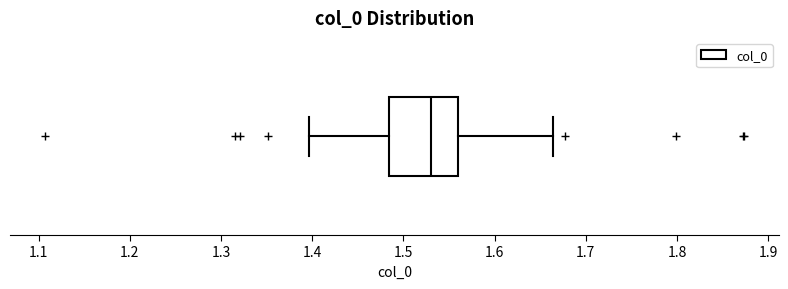

Read this box plot against the x-axis: the position of the median line, the range covered by the box, and the ends of both whiskers. The values are not printed on the chart, so give them approximately, as read against the axis.

median 1.53, box 1.48 to 1.56, whiskers 1.40 to 1.66